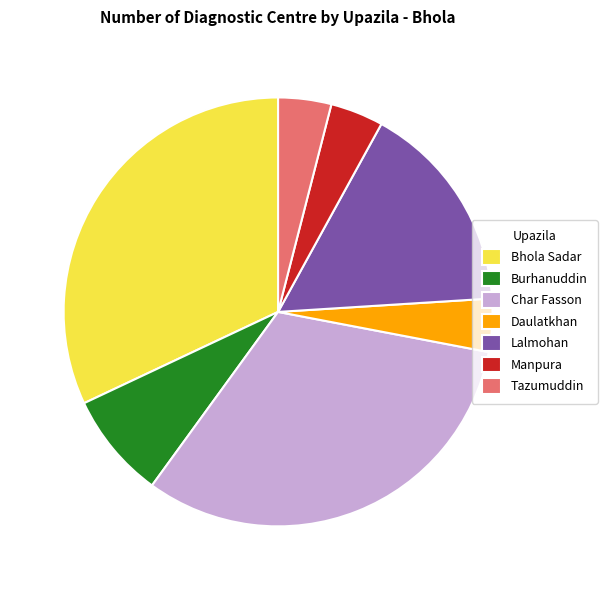

Is the sum of Tazumuddin and Char Fasson greater than half?

No